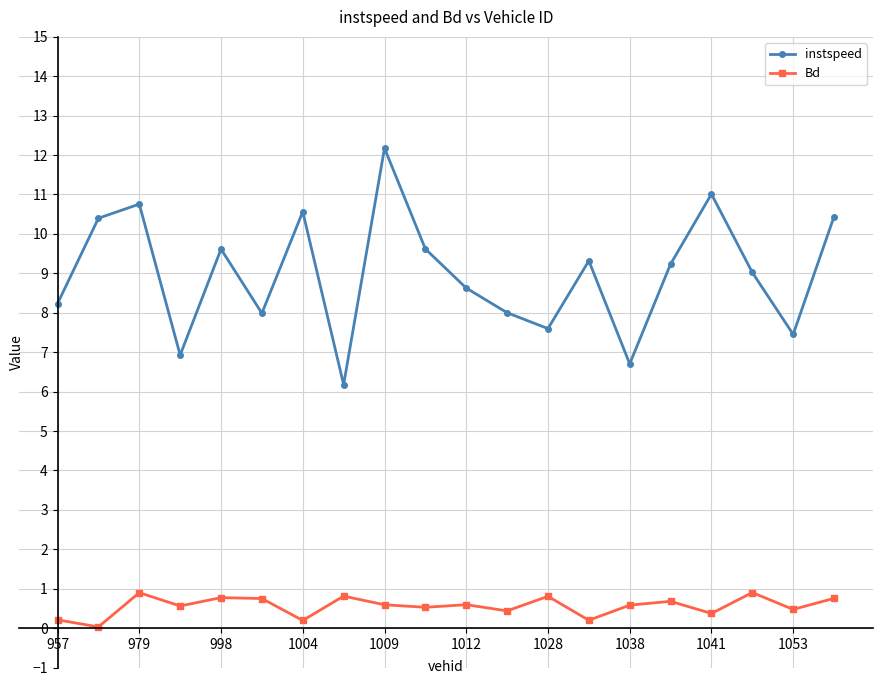

What is the sum of all instspeed values?

179.8